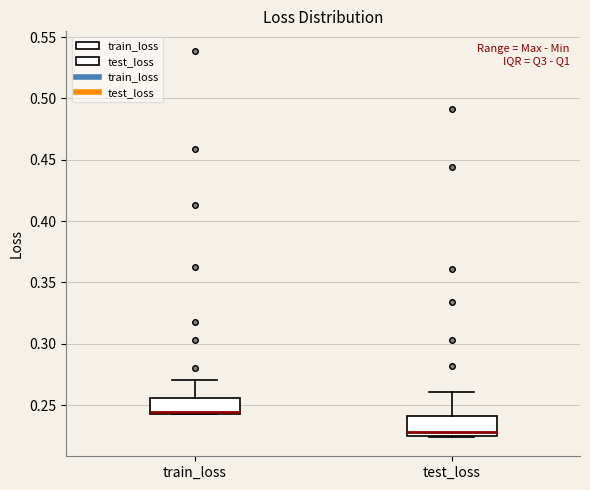

Where is the lower edge of the box for train_loss on the y-axis? The values are not printed on the chart, so give them approximately, as read against the axis.

0.245